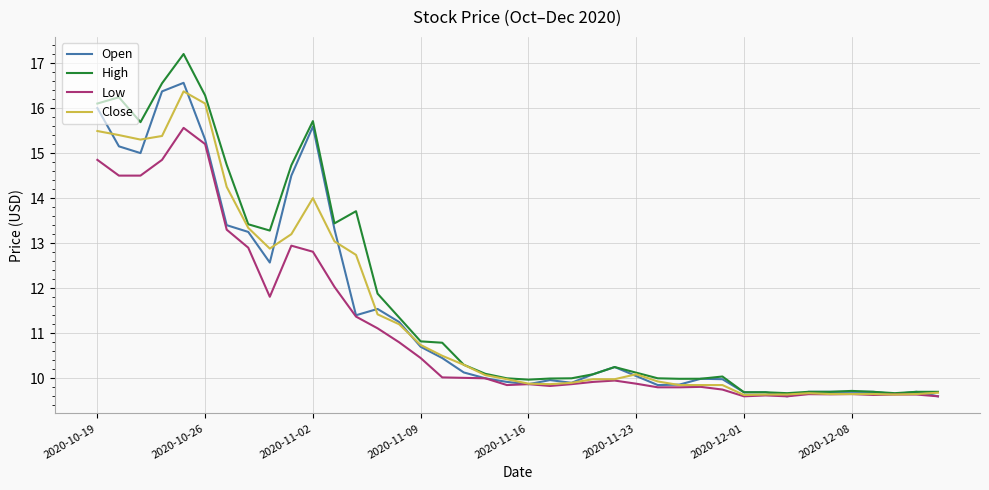

Does the chart have visible grid lines?

Yes